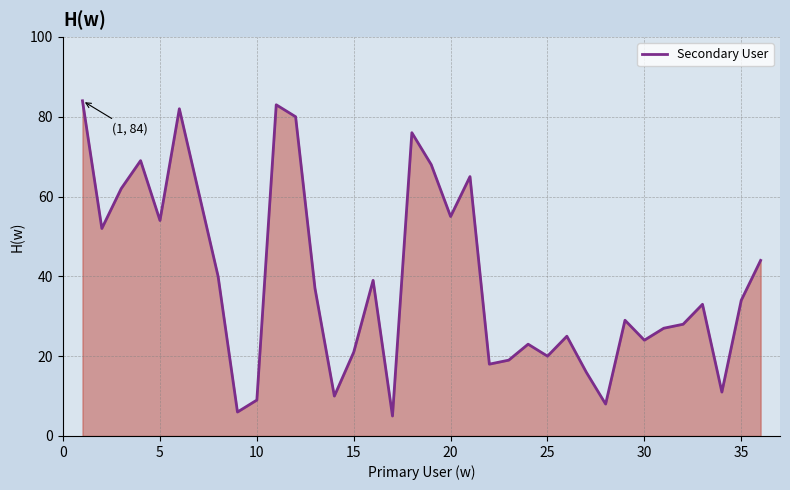

What is the difference between the maximum and minimum values?

79